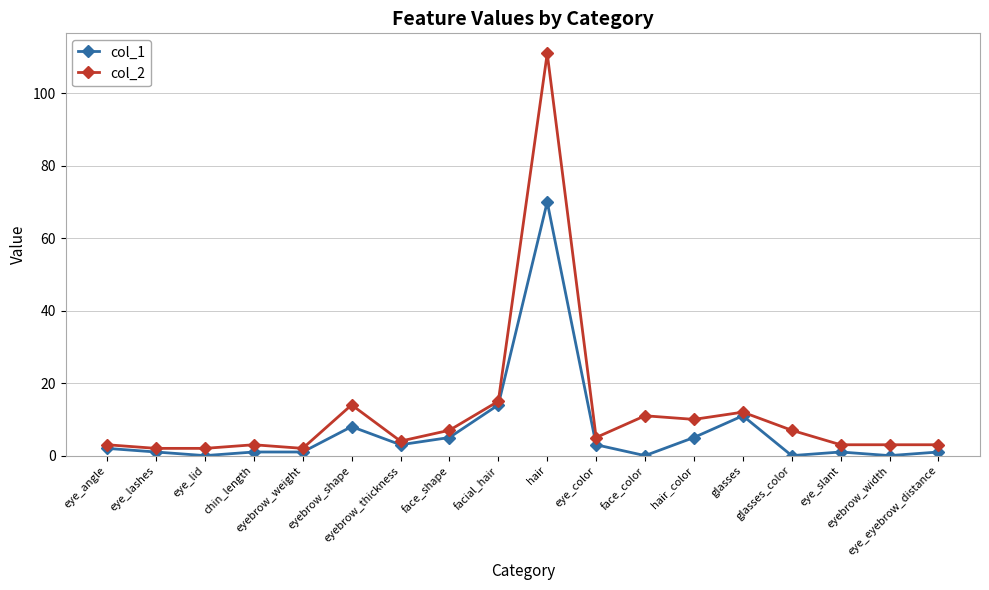

True or false: col_1 has more than 2 interior local peaks.

True